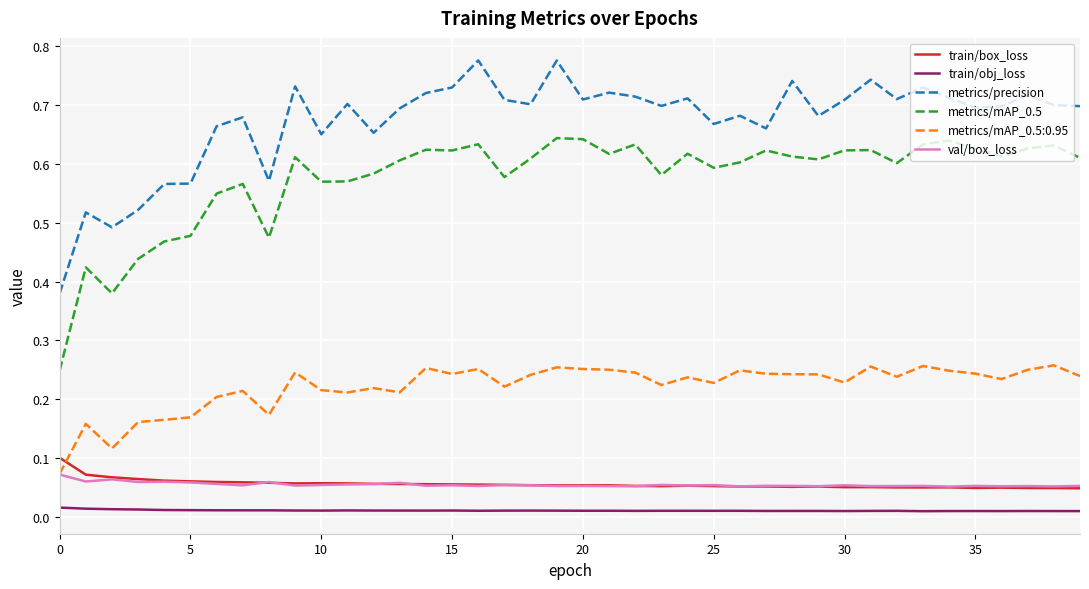

True or false: metrics/precision and train/box_loss cross at least once.

False